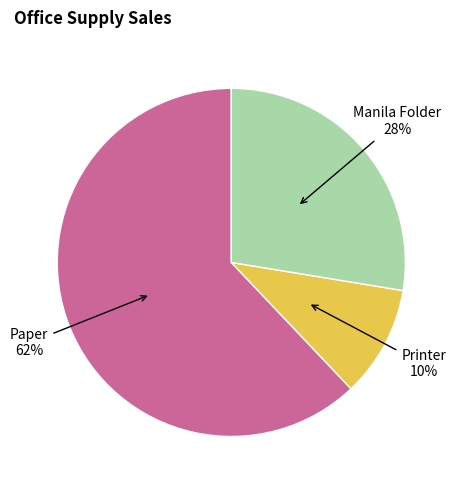

Rank the categories by value from lowest to highest.

Printer, Manila Folder, Paper